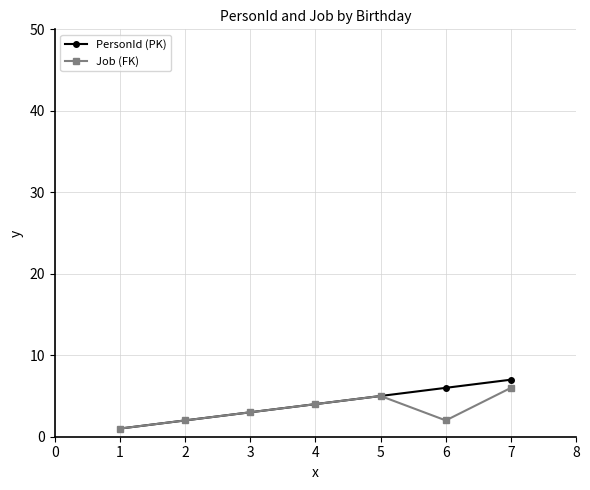

What is the maximum value for Job (FK)?

6